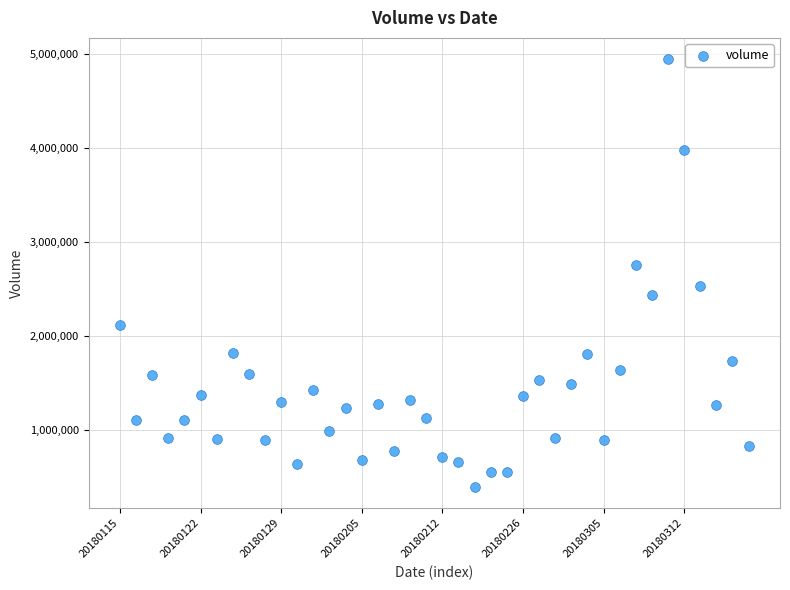

What Y value in the scatter plot is closest to 2669101?

2759011